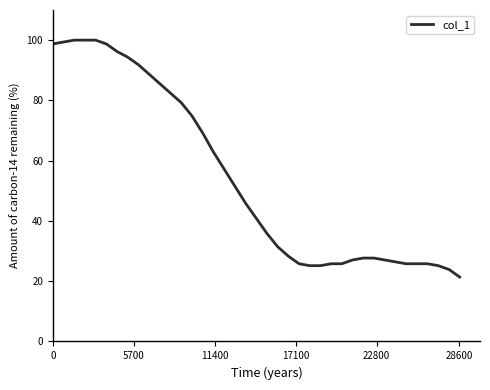

What is the greatest value displayed?

100.0